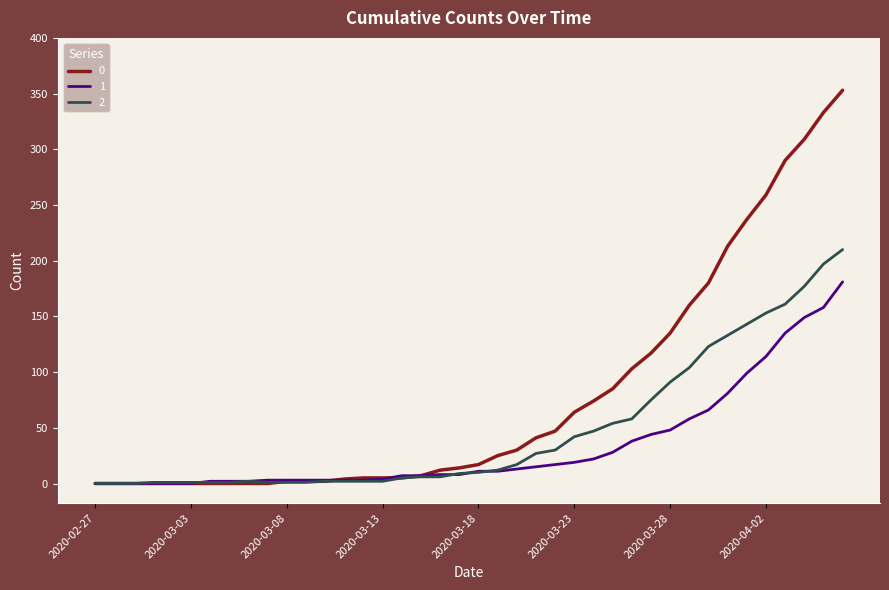

At how many categories does at least one series exceed 62?

15